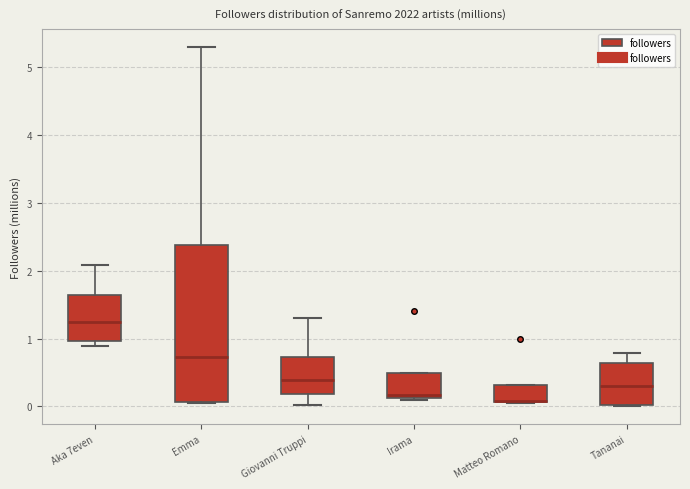

Which box is the tallest, from its lower edge to its upper edge?

Emma